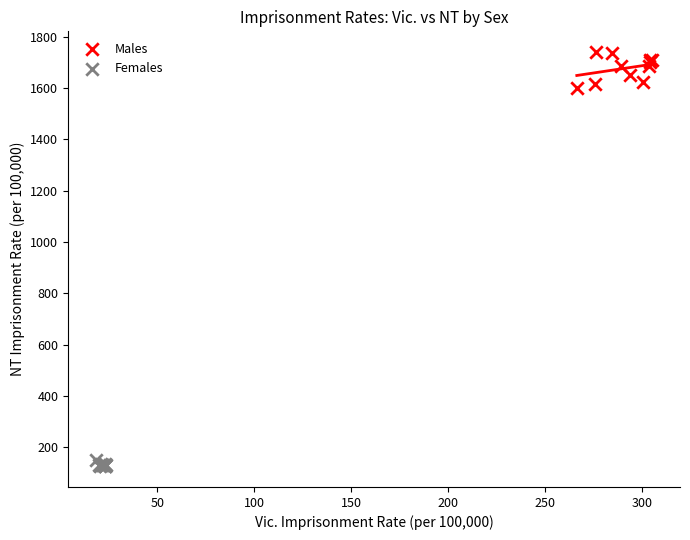

Which series has the widest spread of Y values?

Males